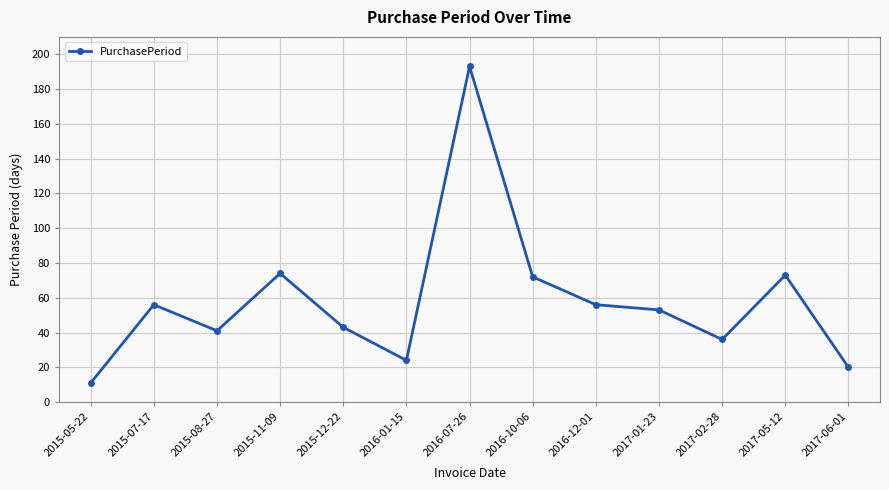

What is the greatest value displayed?

193